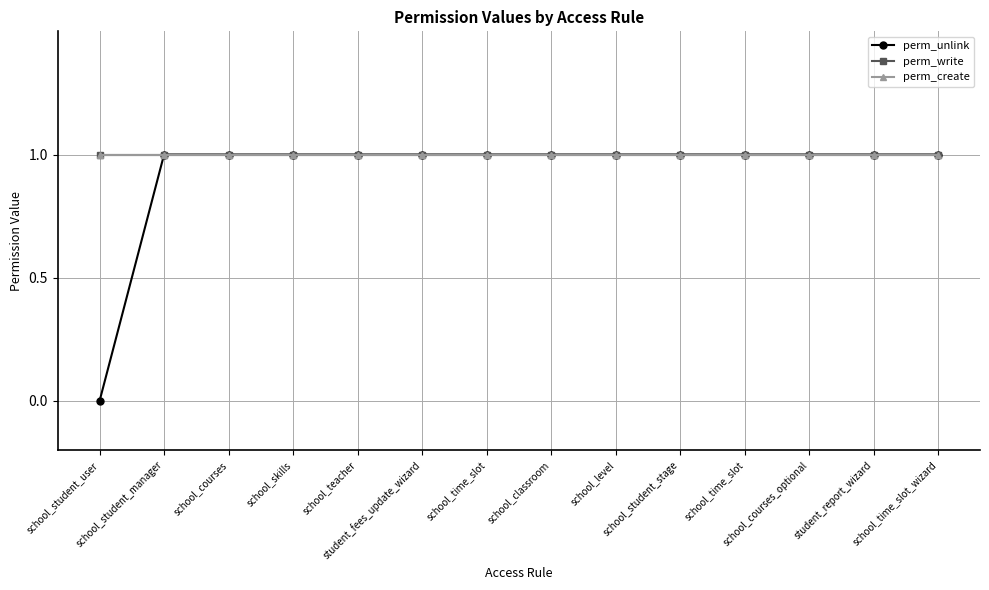

Is the value of perm_unlink at school_time_slot greater than the value of perm_write at school_teacher?

No